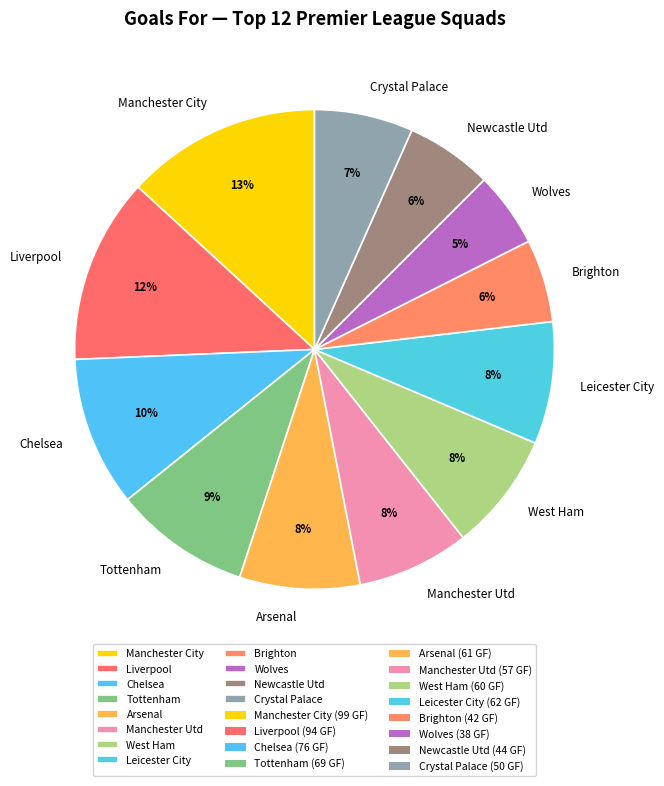

Between Leicester City and Manchester City, which is larger?

Manchester City